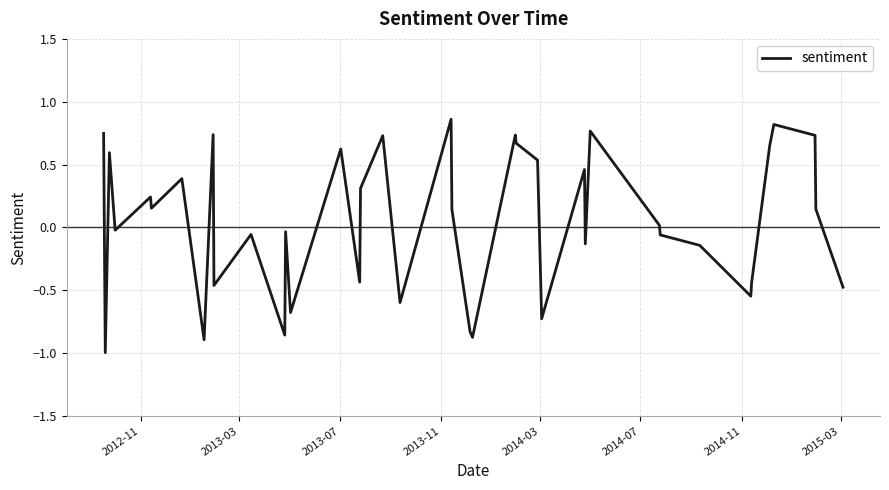

Does the chart display data point markers on the line(s)?

No